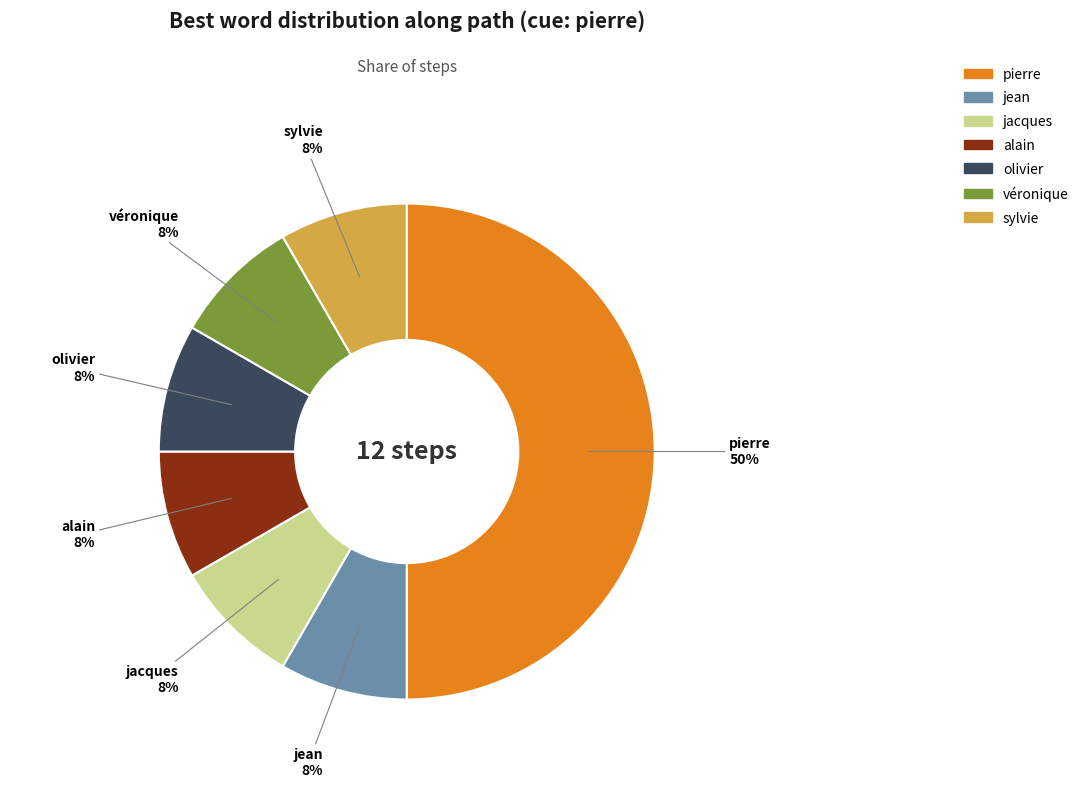

Is véronique the majority of the pie?

No